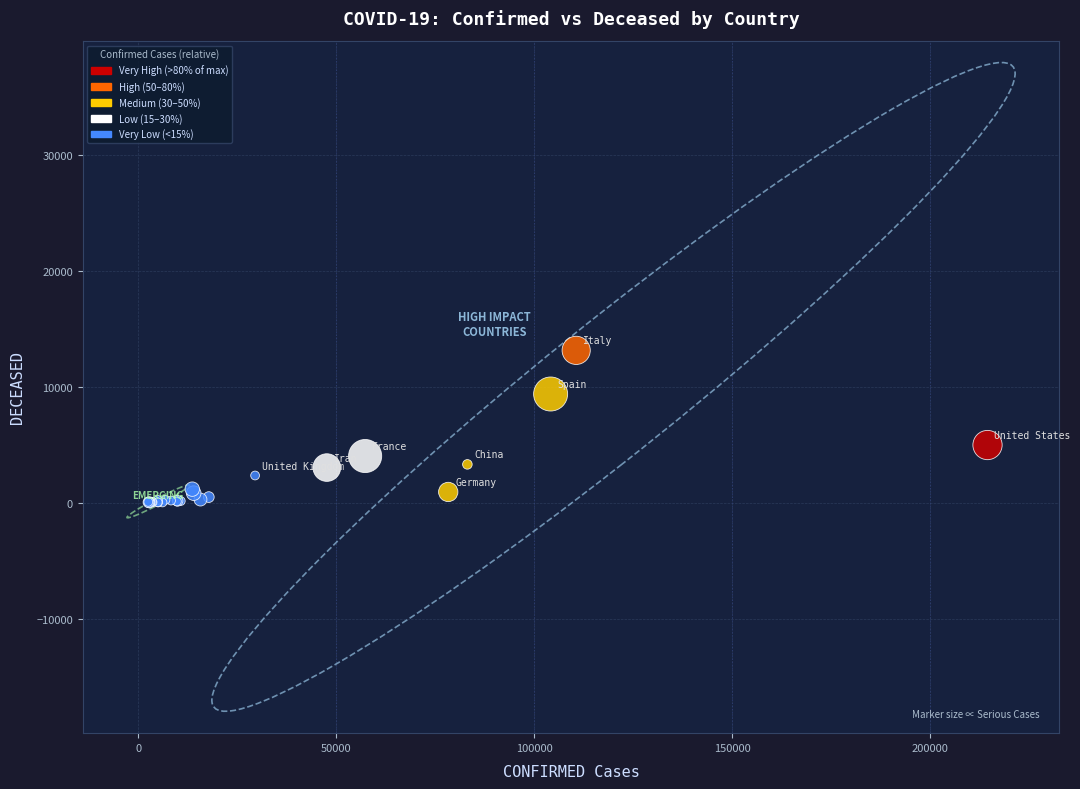

What Y value in the scatter plot is closest to 6585?

4982